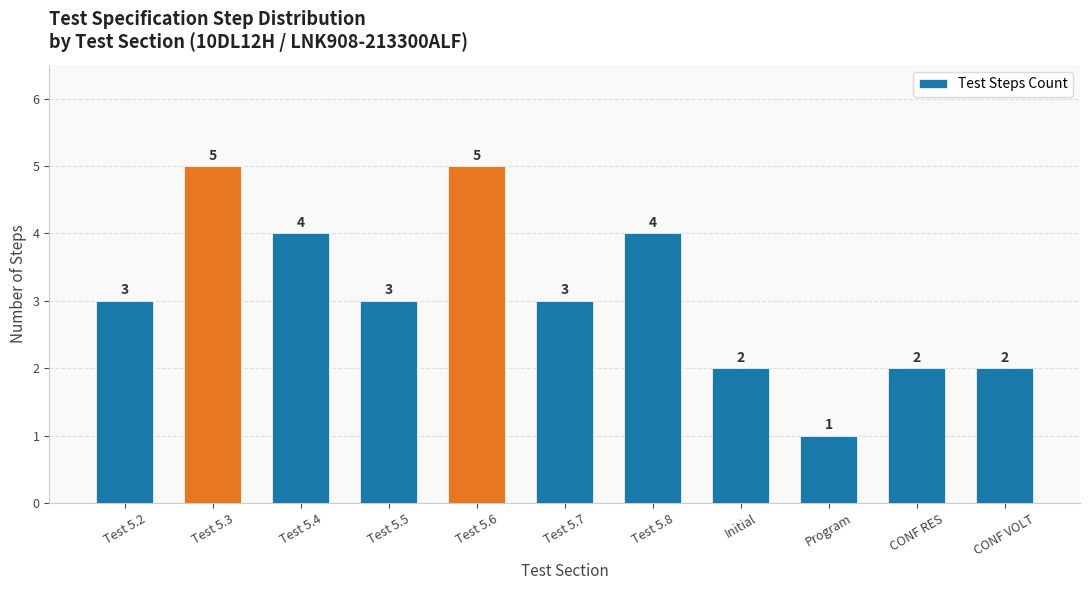

How many bars are there in total?

11